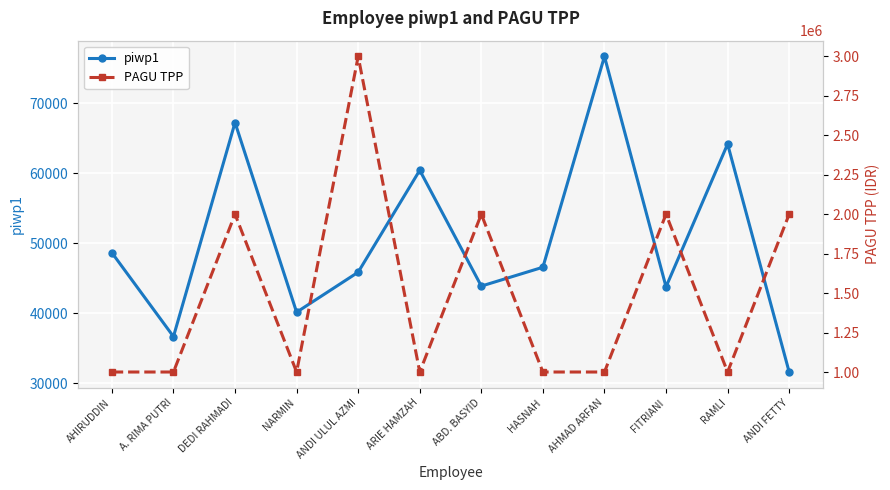

Which category has the lowest value in the piwp1 series?

ANDI FETTY